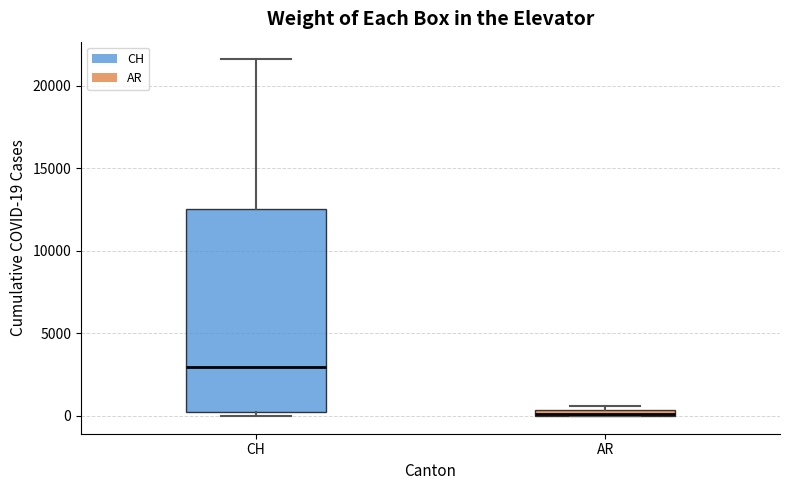

Where does the upper whisker of the box for CH end on the y-axis? The values are not printed on the chart, so give them approximately, as read against the axis.

21500